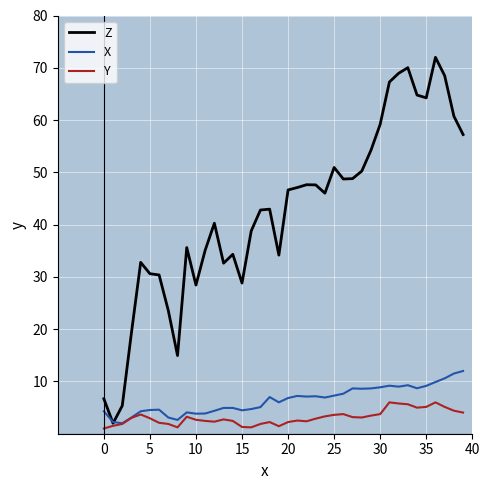

What are all the series names shown in the legend?

Z, X, Y